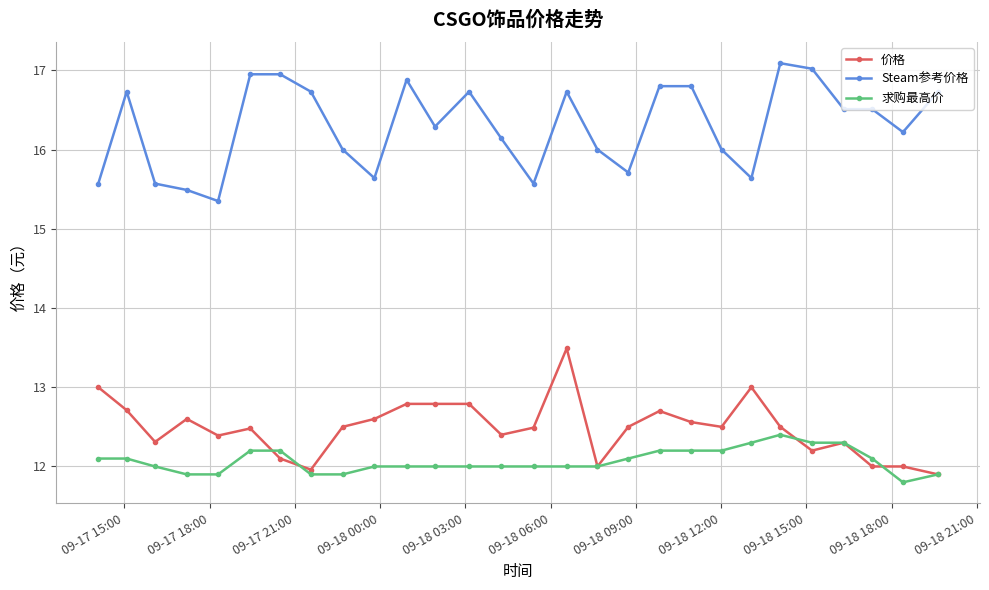

What is the average value of the 求购最高价 series?

12.1